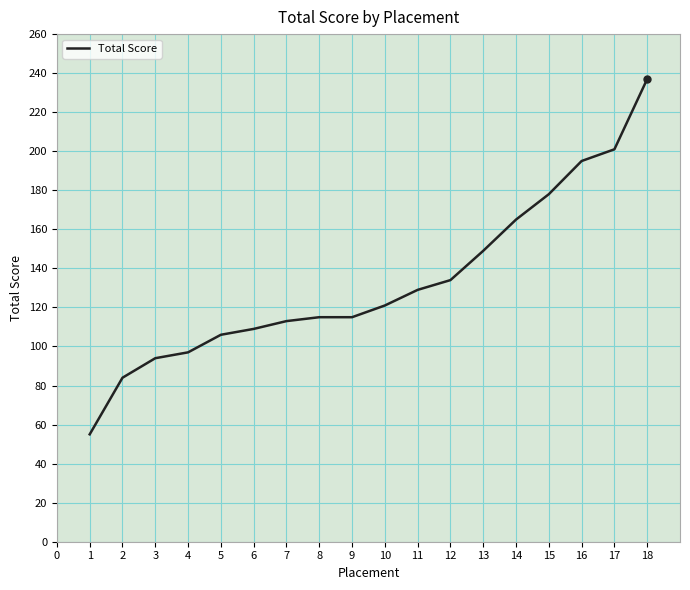

Is it true that the value at 15 is 108?

False